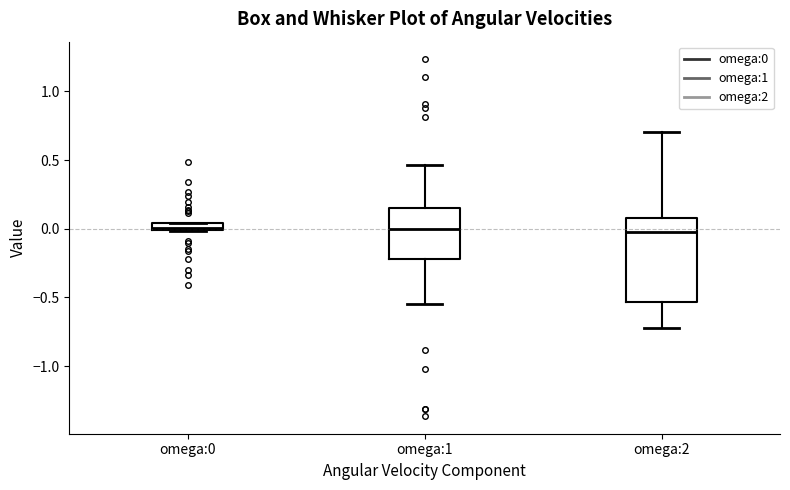

Comparing the boxes themselves (not the whiskers), which one is the tallest?

omega:2